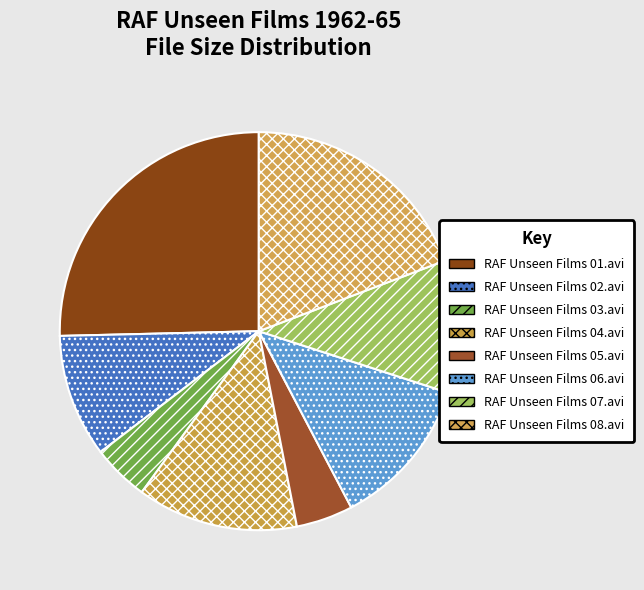

Count the number of slices in the pie.

8